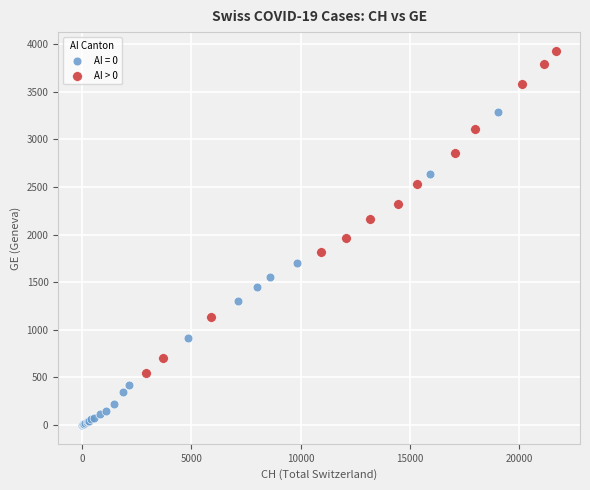

Which series reaches the minimum Y coordinate?

AI = 0